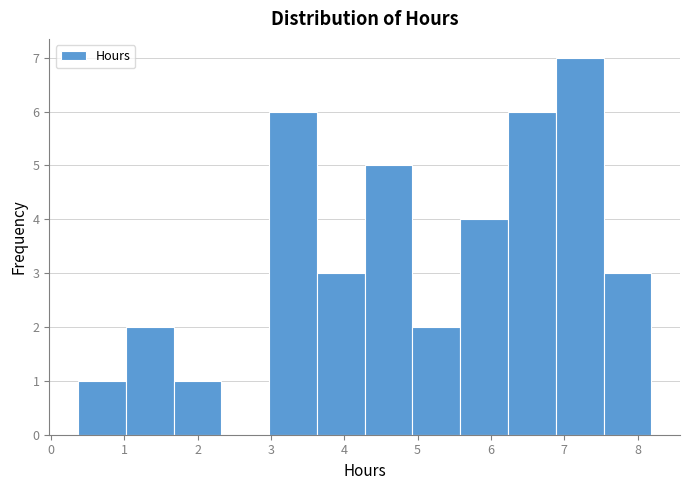

Reading left to right, list every bar in this chart as the range it spans on the x-axis followed by its height. Neither the bar edges nor the heights are printed on the chart, so give them approximately, as read against the axes.

0.4 to 1.0: 1
1.0 to 1.7: 2
1.7 to 2.3: 1
2.3 to 3.0: 0
3.0 to 3.6: 6
3.6 to 4.3: 3
4.3 to 4.9: 5
4.9 to 5.6: 2
5.6 to 6.2: 4
6.2 to 6.9: 6
6.9 to 7.5: 7
7.5 to 8.2: 3